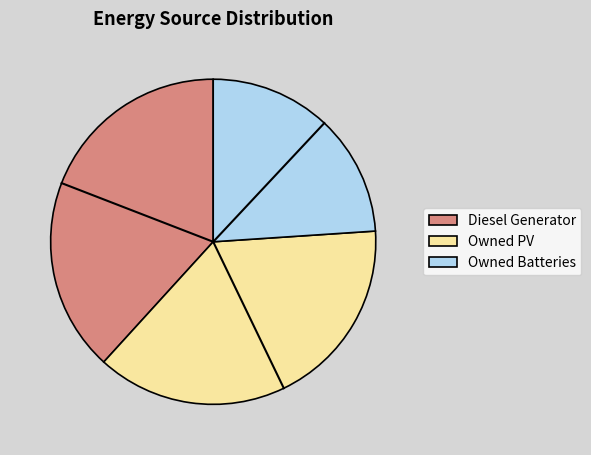

Approximately how many times larger is the value at Diesel Generator compared to Owned PV?

1.0